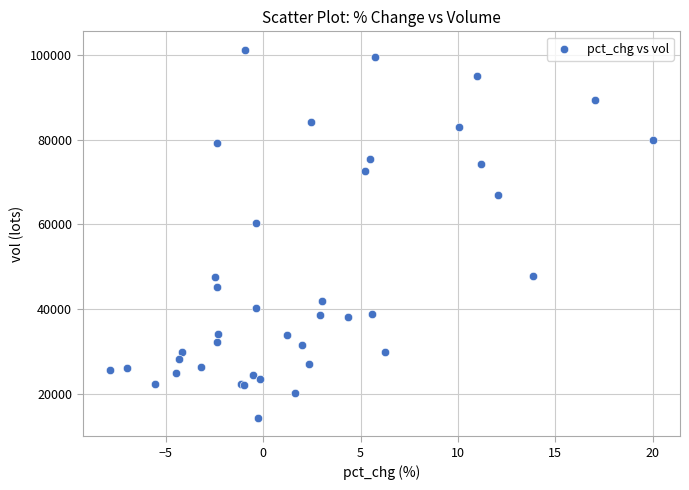

What Y value in the scatter plot is closest to 57808?

60303.6